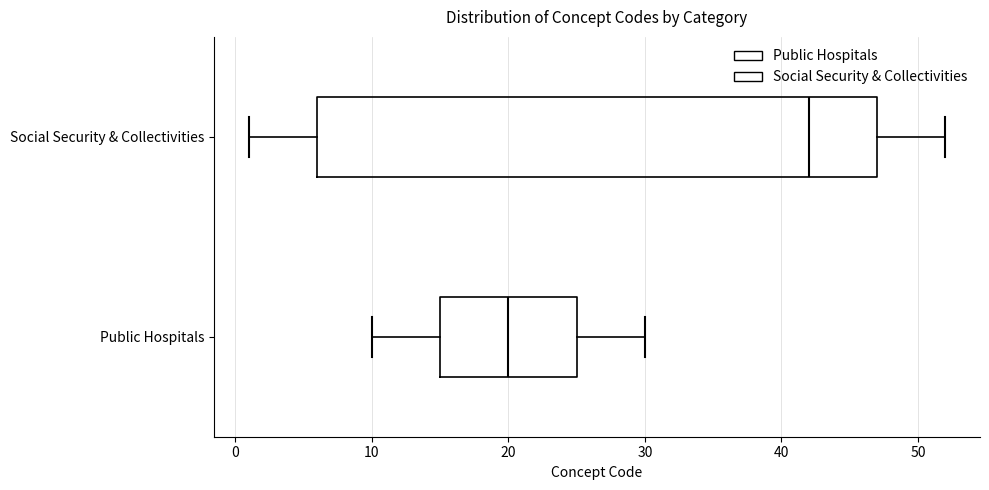

Reading bottom to top, transcribe this box plot: for each box, give where its median line is, the range the box spans, and where its two whiskers end, as read against the x-axis. The values are not printed on the chart, so give them approximately, as read against the axis.

Public Hospitals: median 20, box 15 to 25, whiskers 10 to 30
Social Security & Collectivities: median 42, box 6 to 47, whiskers 1 to 52